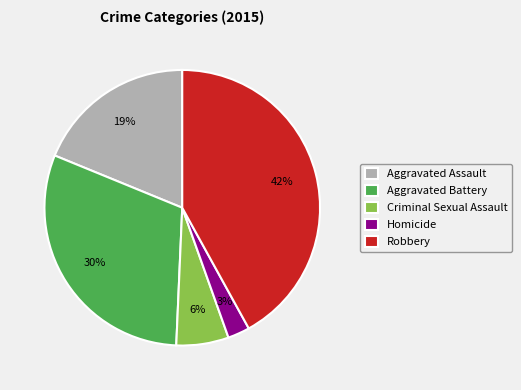

To the nearest percent, what is the combined percentage of Criminal Sexual Assault and Aggravated Assault?

25%